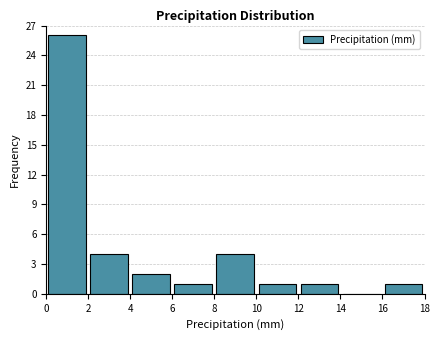

Which range on the x-axis has the tallest bar?

0 to 2